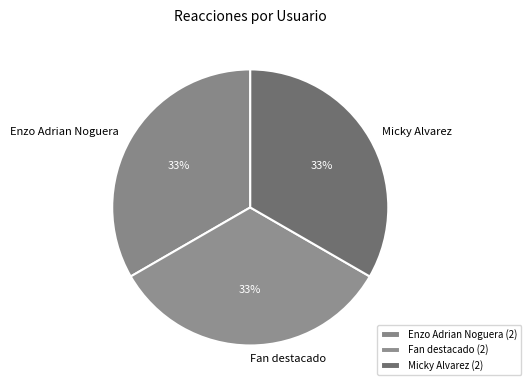

Does any single category account for the majority?

No